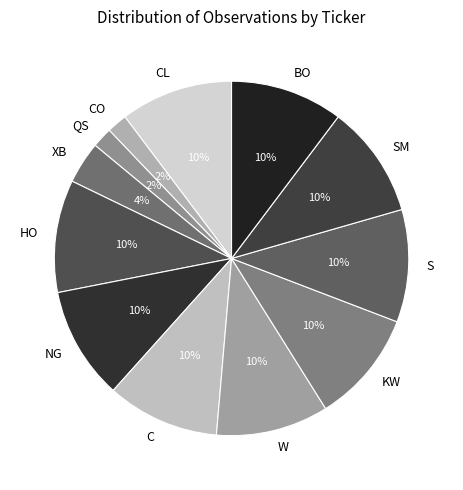

To the nearest percent, what is the difference between the XB and BO slice percentages?

6%